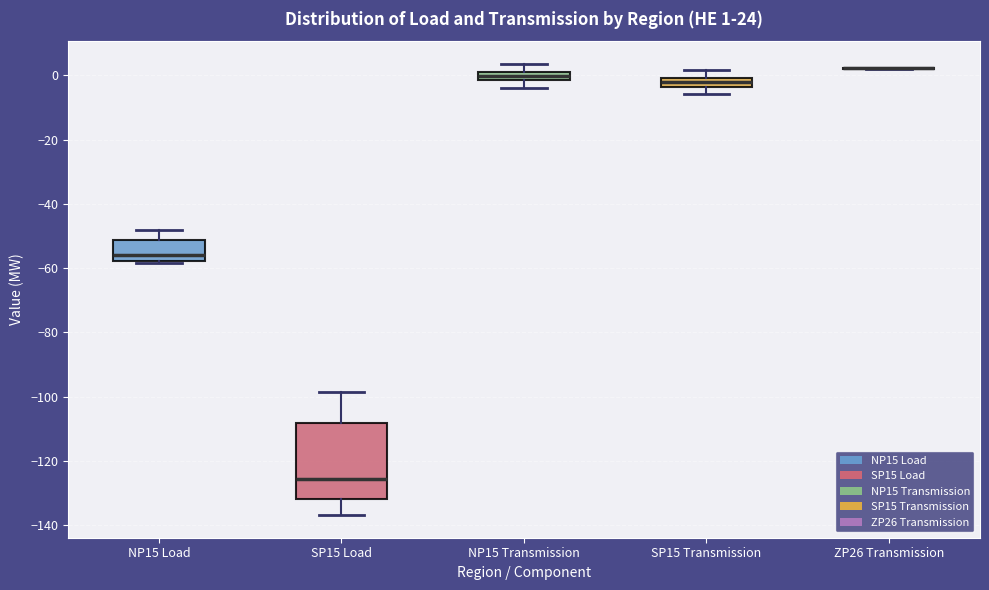

Which box is the tallest, from its lower edge to its upper edge?

SP15 Load